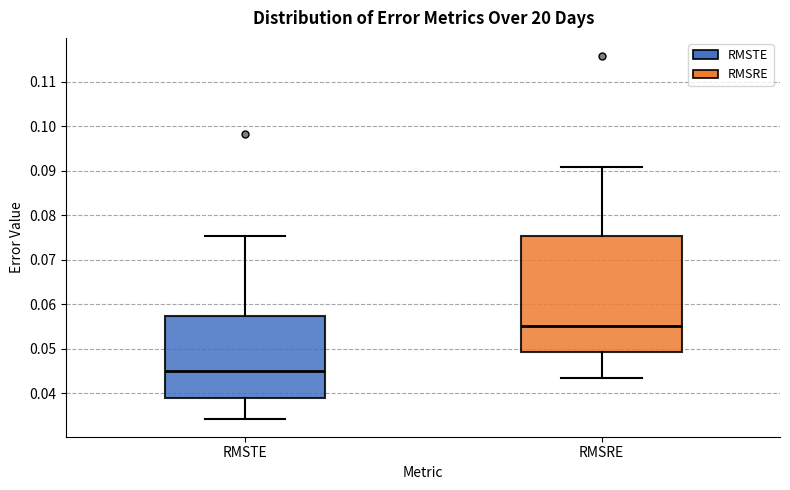

Reading left to right, transcribe this box plot: for each box, give where its median line is, the range the box spans, and where its two whiskers end, as read against the y-axis. The values are not printed on the chart, so give them approximately, as read against the axis.

RMSTE: median 0.045, box 0.039 to 0.057, whiskers 0.034 to 0.075
RMSRE: median 0.055, box 0.049 to 0.075, whiskers 0.043 to 0.091